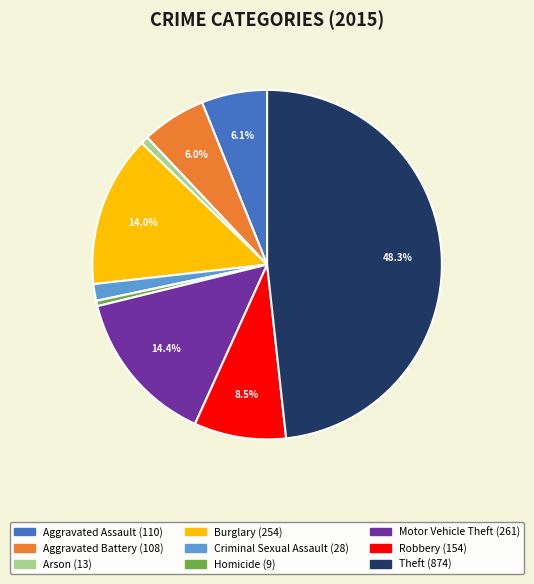

Which has a higher value, Robbery or Aggravated Battery?

Robbery